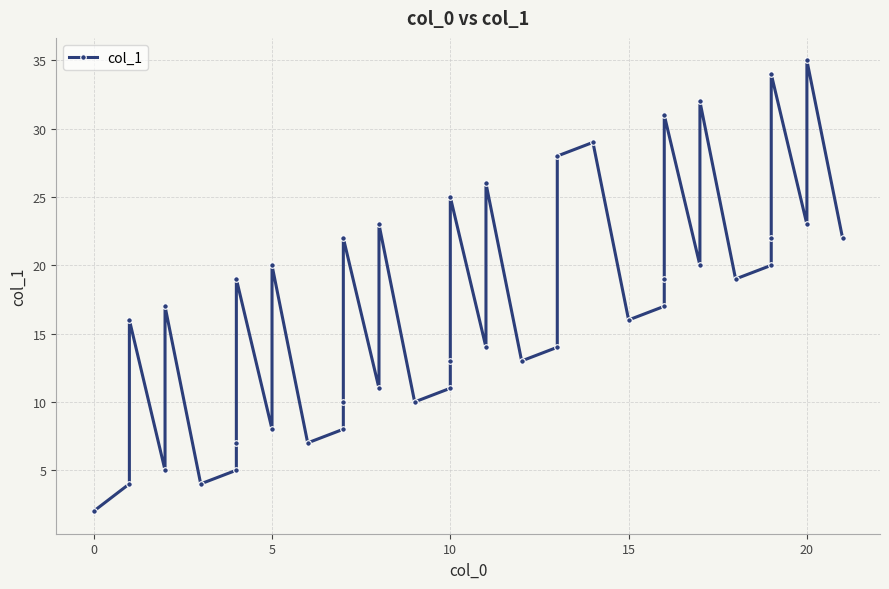

Reading left to right, what are all the values shown in this chart?

2	4	16	5	17	4	5	7	19	8	20	7	8	10	22	11	23	10	11	13	25	14	26	13	14	28	29	16	17	19	31	20	32	19	20	22	34	23	35	22